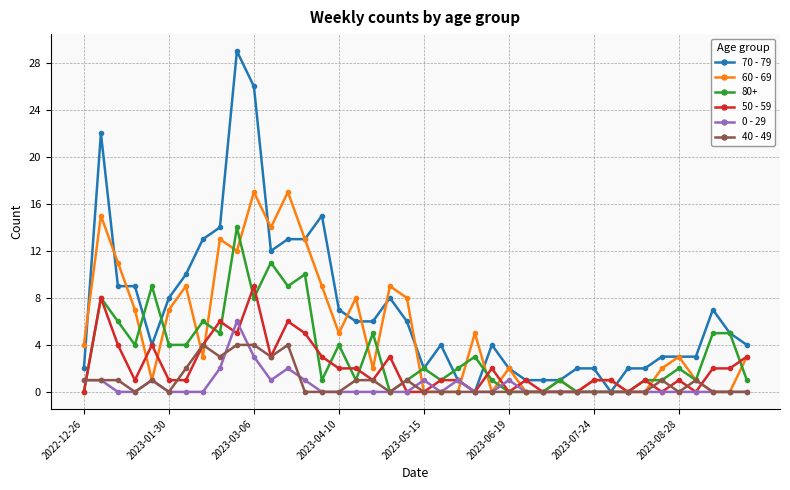

What is the greatest value displayed?

29